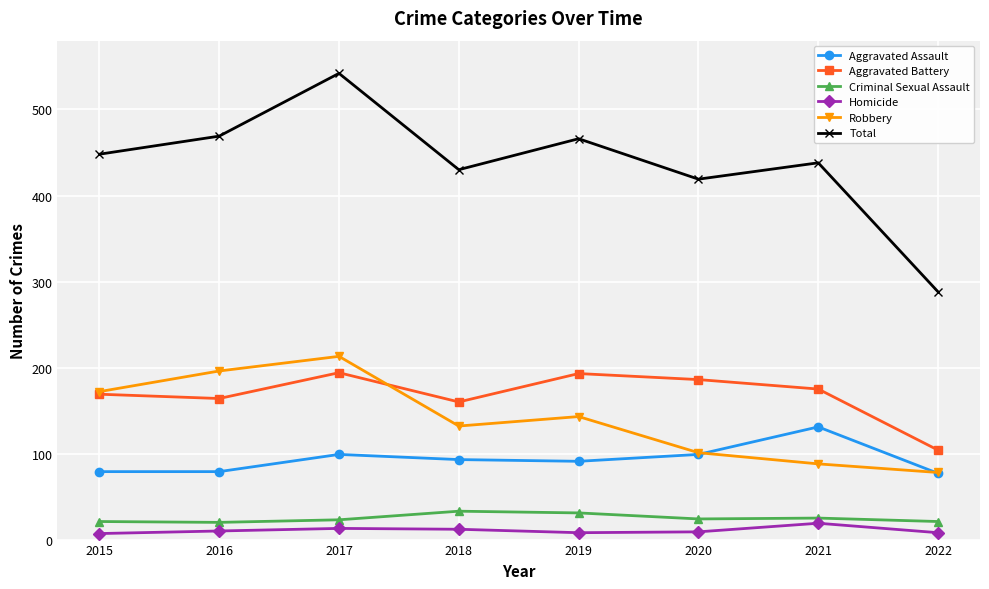

What is the sum of all Criminal Sexual Assault values?

198